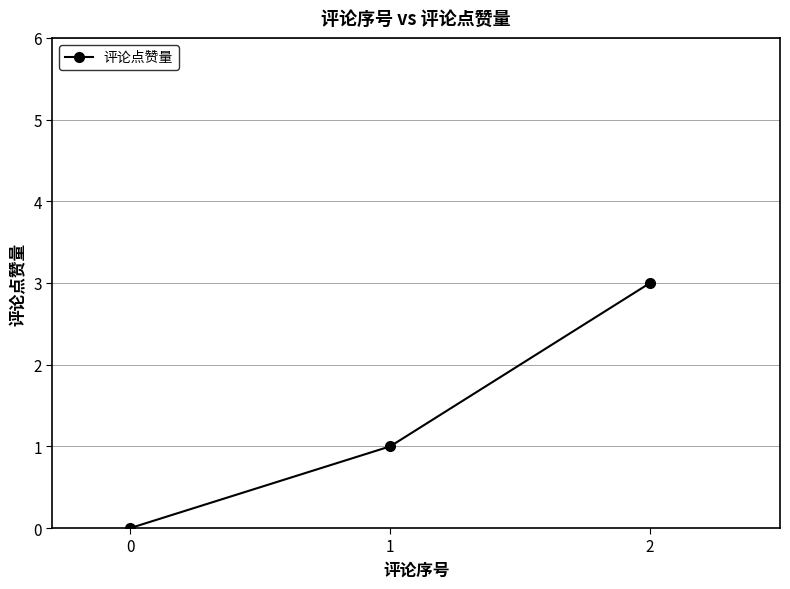

What is the greatest value displayed?

3